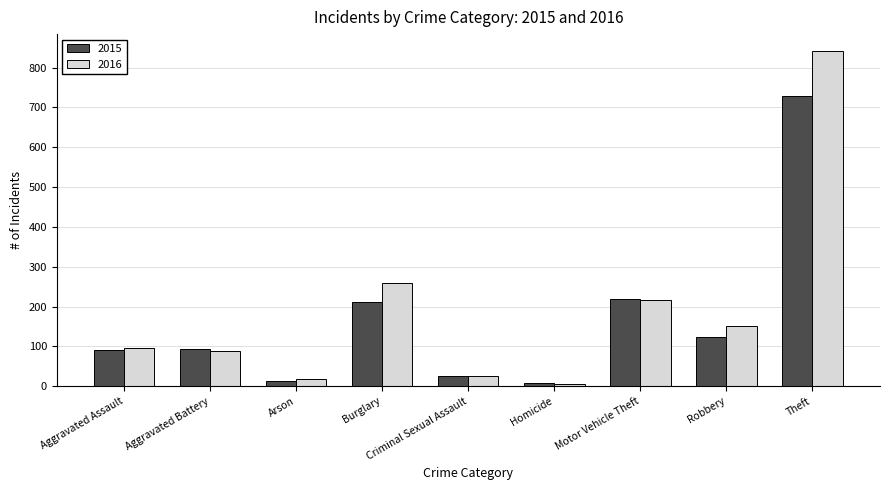

Is the value of 2015 at Criminal Sexual Assault greater than the value of 2016 at Robbery?

No